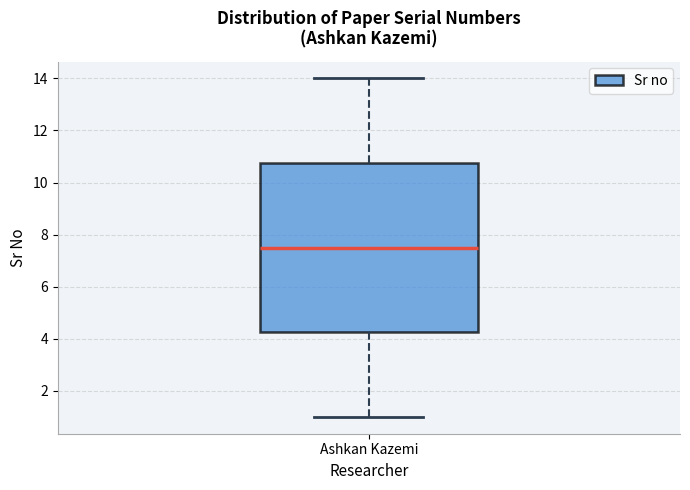

Transcribe this box plot: give where the median line is, the range the box spans, and where the two whiskers end, as read against the y-axis. The values are not printed on the chart, so give them approximately, as read against the axis.

median 7.6, box 4.2 to 10.8, whiskers 1.0 to 14.0